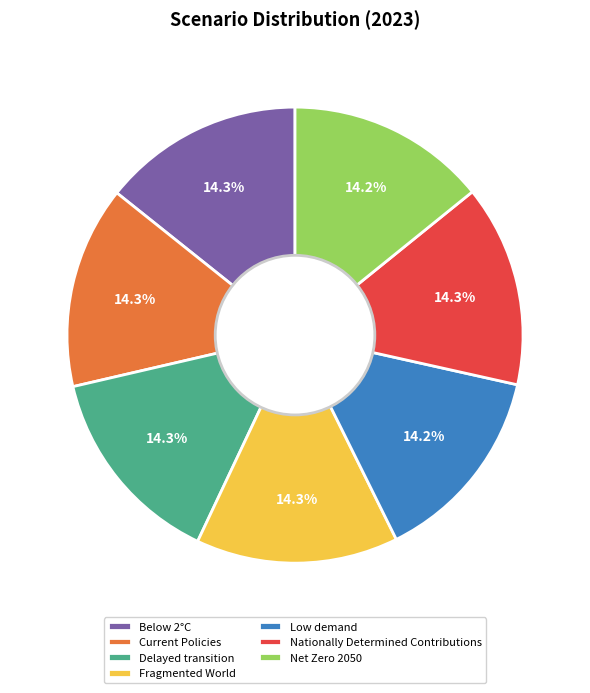

Is it true that Net Zero 2050 is 14% of the pie?

True